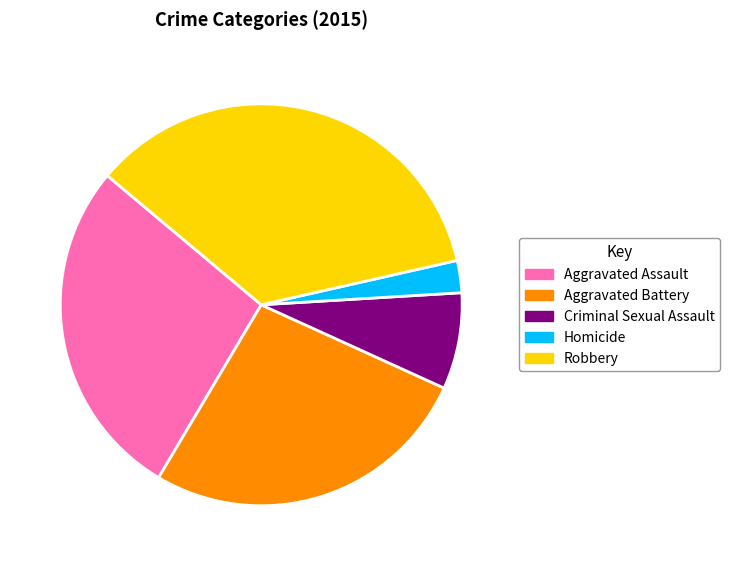

The Criminal Sexual Assault slice represents 14% of the pie. True or false?

False